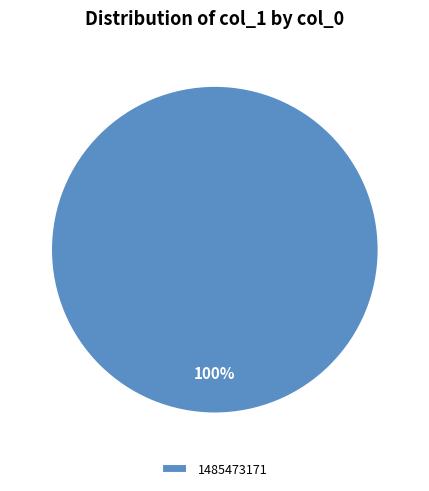

Which slice represents more than half of the pie?

1485473171